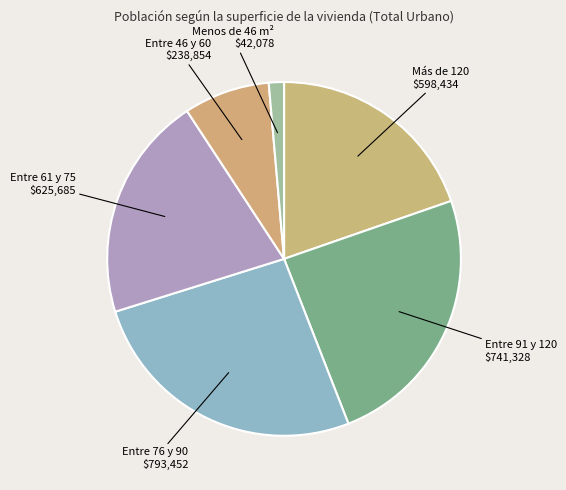

How many slices are in this pie chart?

6